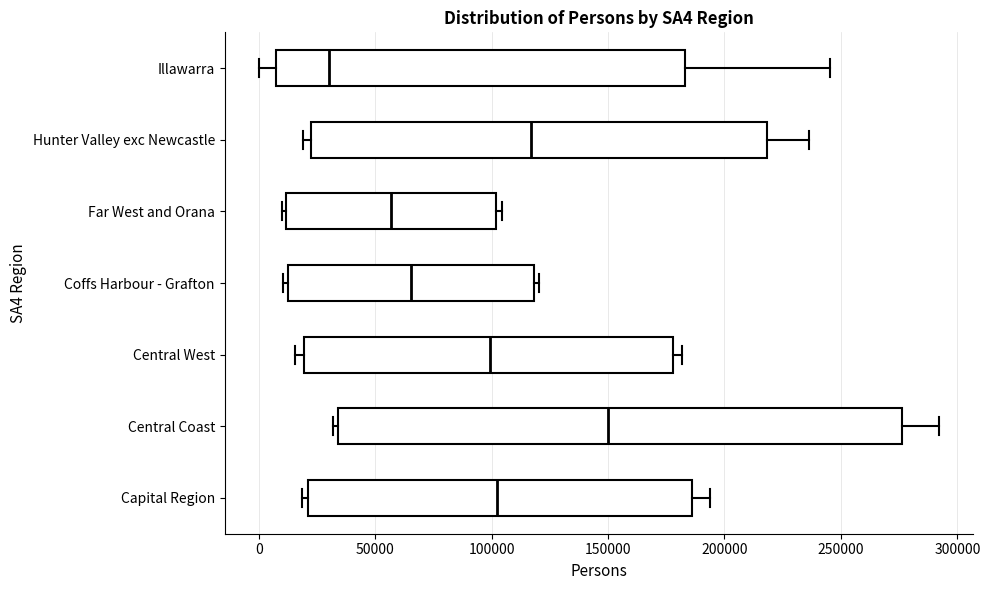

Which box is the widest, from its left edge to its right edge?

Central Coast